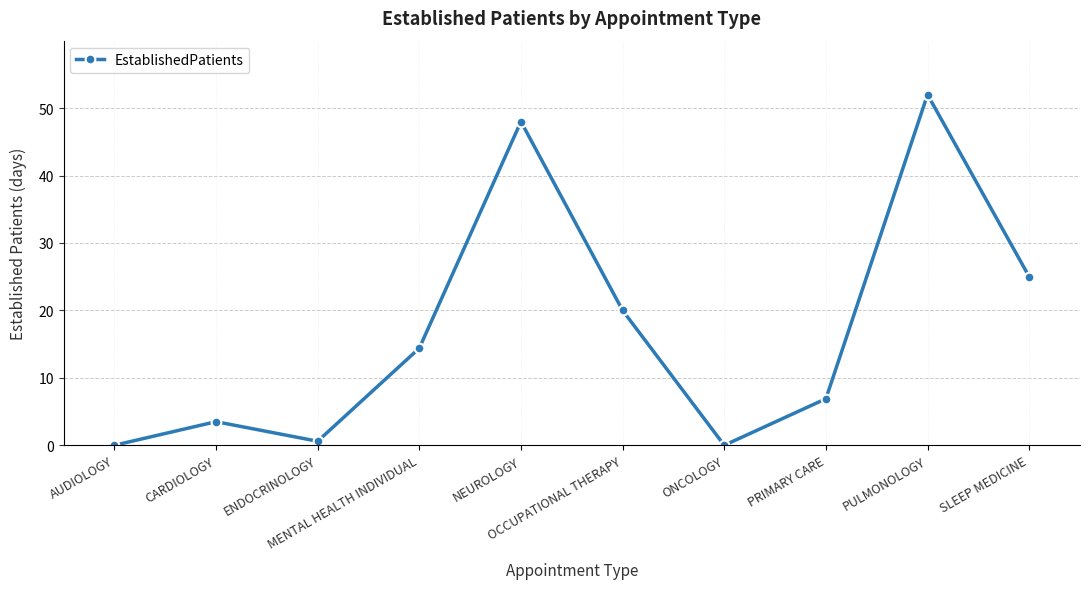

What is the sum of the values at PULMONOLOGY and NEUROLOGY?

100.0